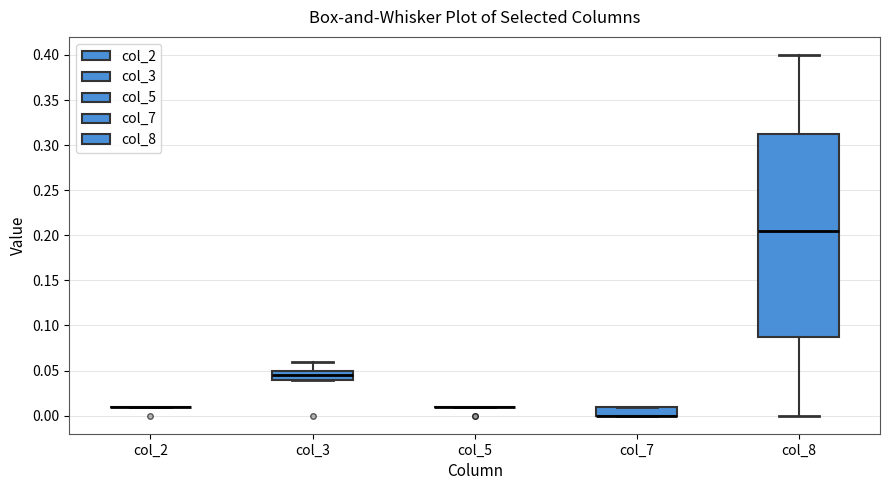

Reading left to right, transcribe this box plot: for each box, give where its median line is, the range the box spans, and where its two whiskers end, as read against the y-axis. The values are not printed on the chart, so give them approximately, as read against the axis.

col_2: box collapsed to a line at 0.010, whiskers 0.010 to 0.010
col_3: median 0.045, box 0.040 to 0.050, whiskers 0.040 to 0.060
col_5: box collapsed to a line at 0.010, whiskers 0.010 to 0.010
col_7: median 0.000 (drawn on the box's lower edge), box 0.000 to 0.010, whiskers 0.000 to 0.010
col_8: median 0.205, box 0.090 to 0.315, whiskers 0.000 to 0.400